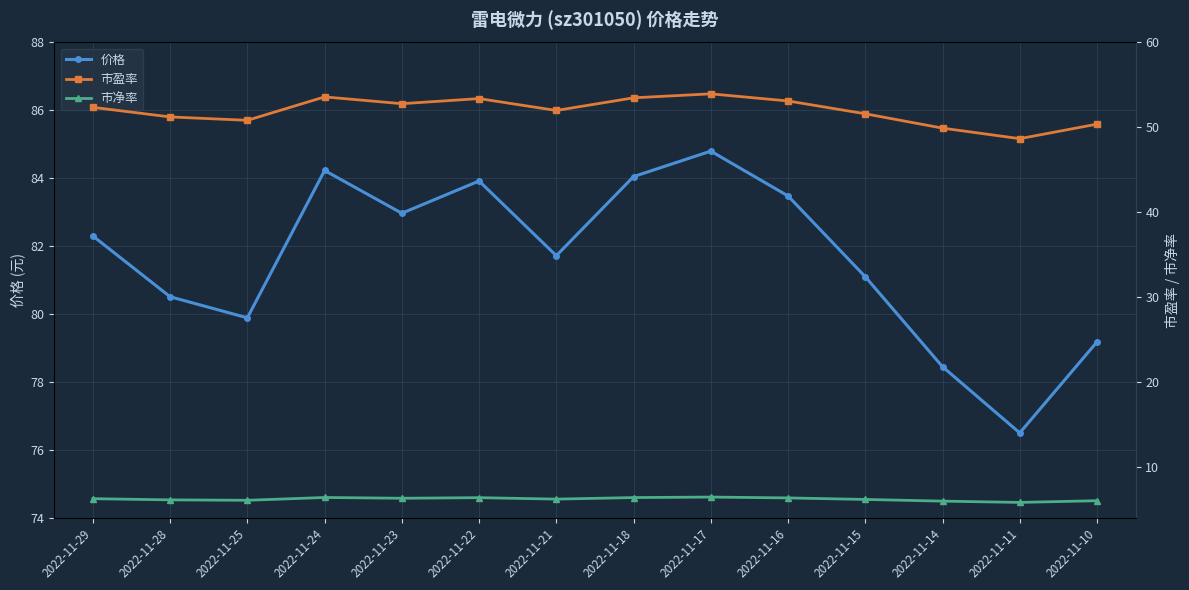

True or false: 市盈率 and 价格 cross at least once.

False